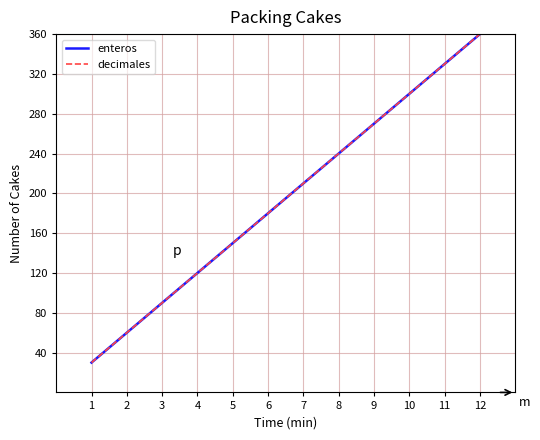

Reading left to right, list all the values displayed in this chart.

enteros: 1=30	2=60	3=90	4=120	5=150	6=180	7=210	8=240	9=270	10=300	11=330	12=360
decimales: 1=30	2=60	3=90	4=120	5=150	6=180	7=210	8=240	9=270	10=300	11=330	12=360